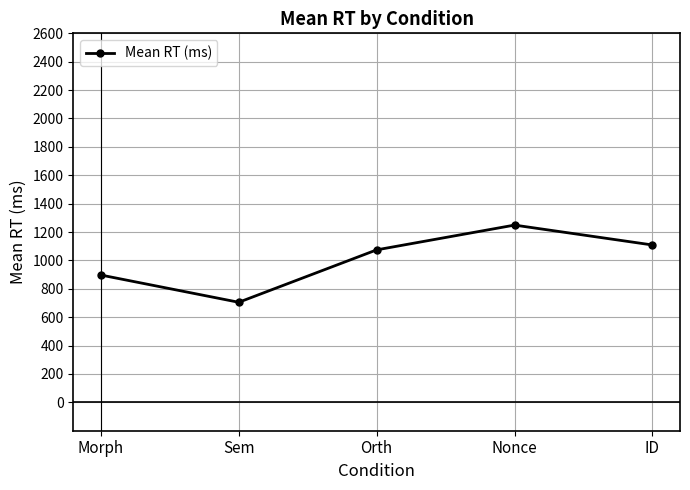

At which label does the data first exceed 1074?

Orth